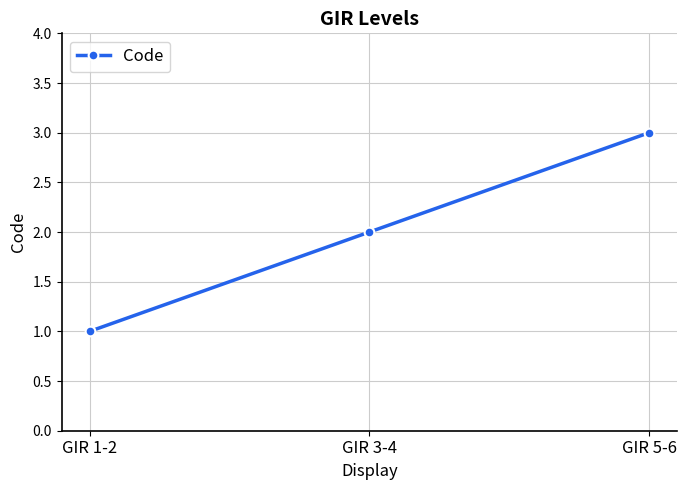

List the labels in order of value, largest first.

GIR 5-6, GIR 3-4, GIR 1-2